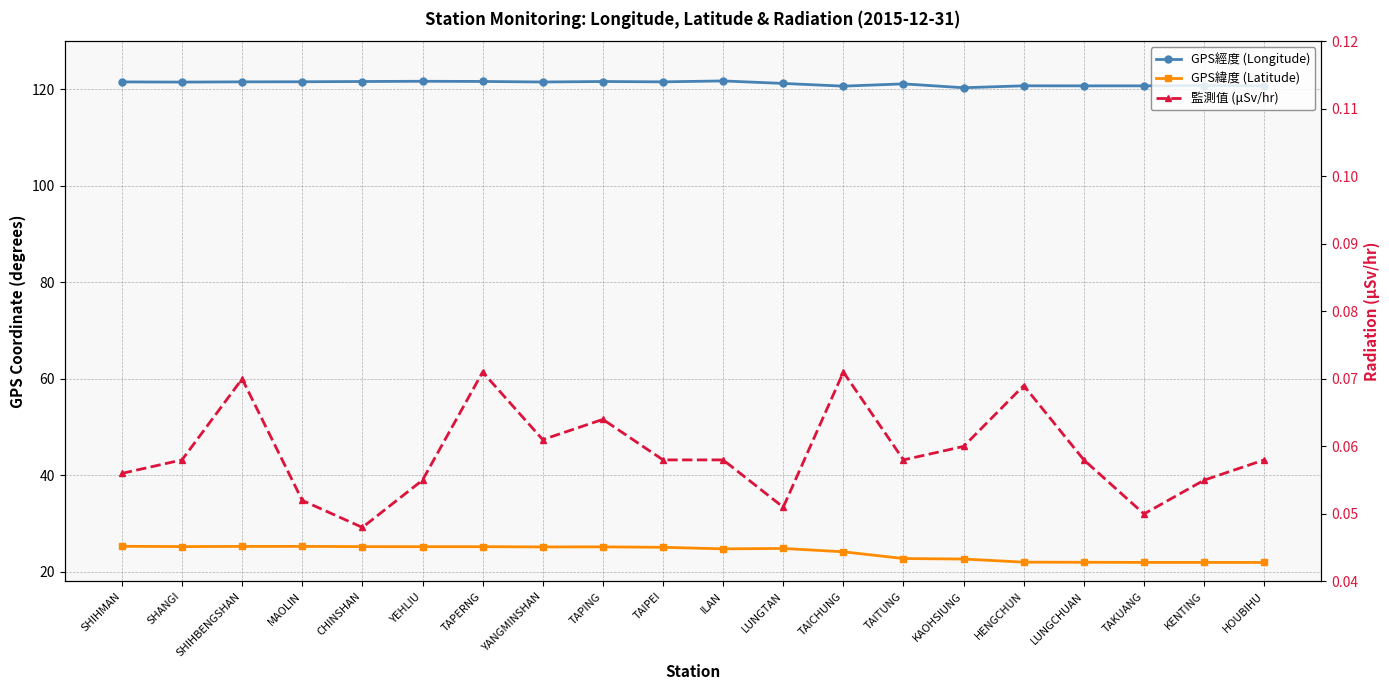

Rank the series at LUNGTAN from lowest to highest value.

監測值 (μSv/hr), GPS緯度 (Latitude), GPS經度 (Longitude)